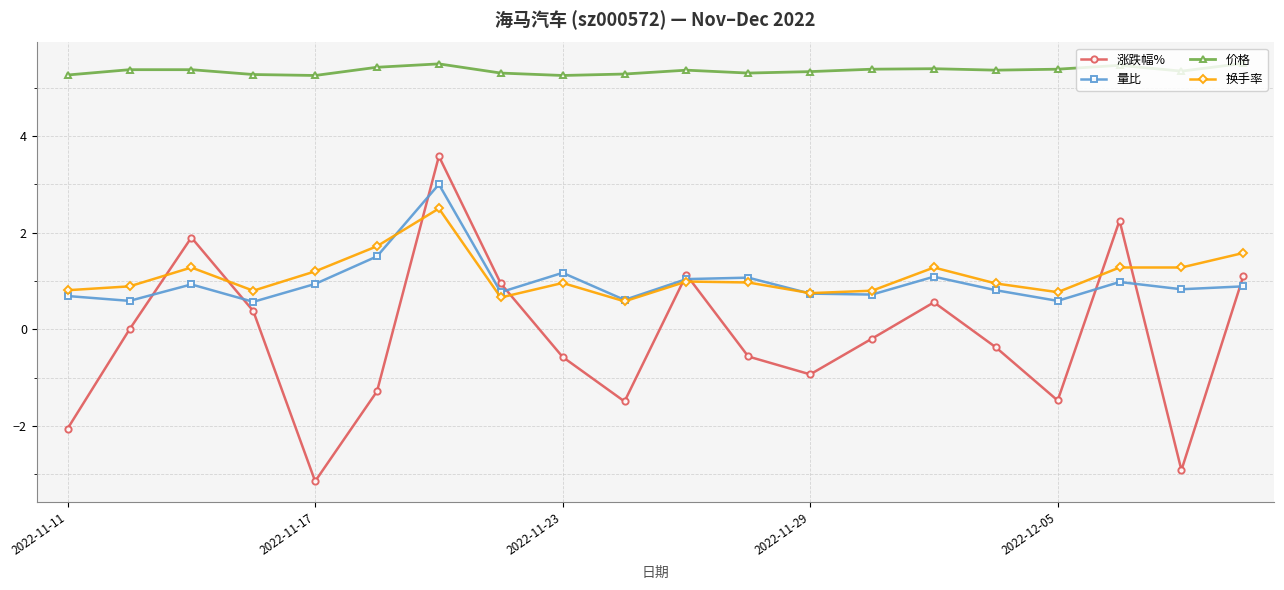

What is the smallest value displayed?

-3.1